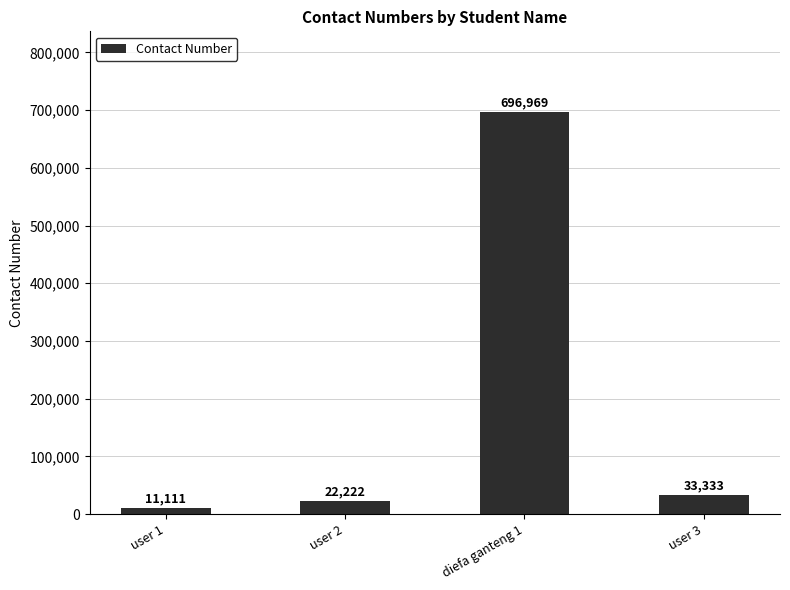

Is it true that the value at user 3 is 33333?

True